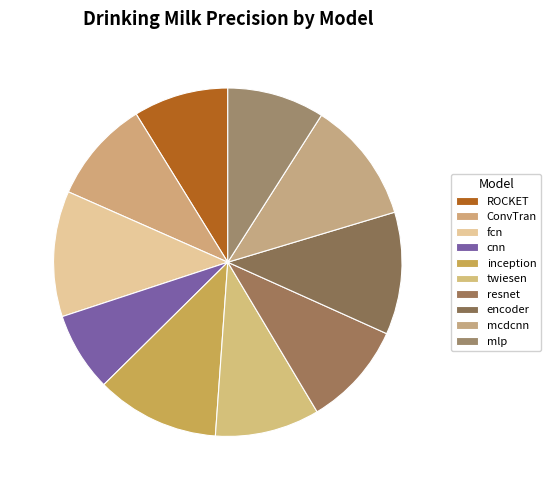

To the nearest percent, what is the combined percentage of mcdcnn and inception?

23%